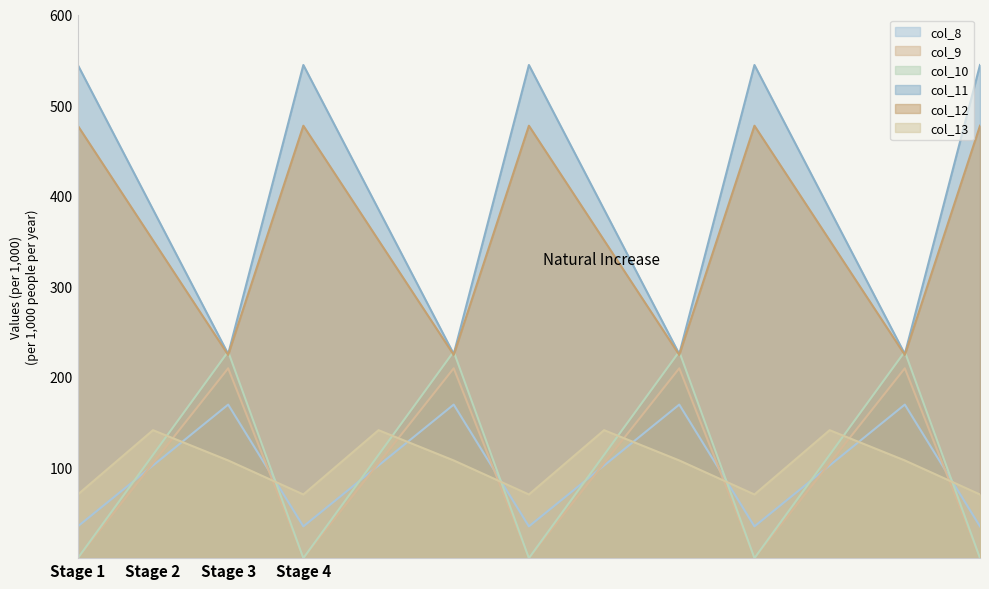

What are all the series names shown in the legend?

col_8, col_9, col_10, col_11, col_12, col_13